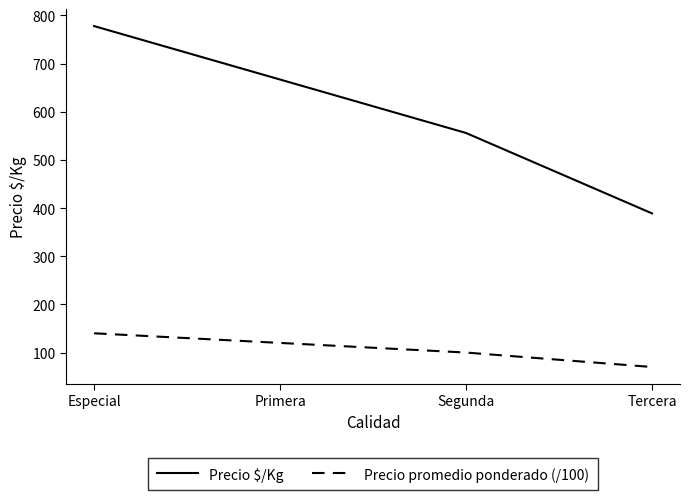

What is the difference between the highest and lowest values at Segunda?

456